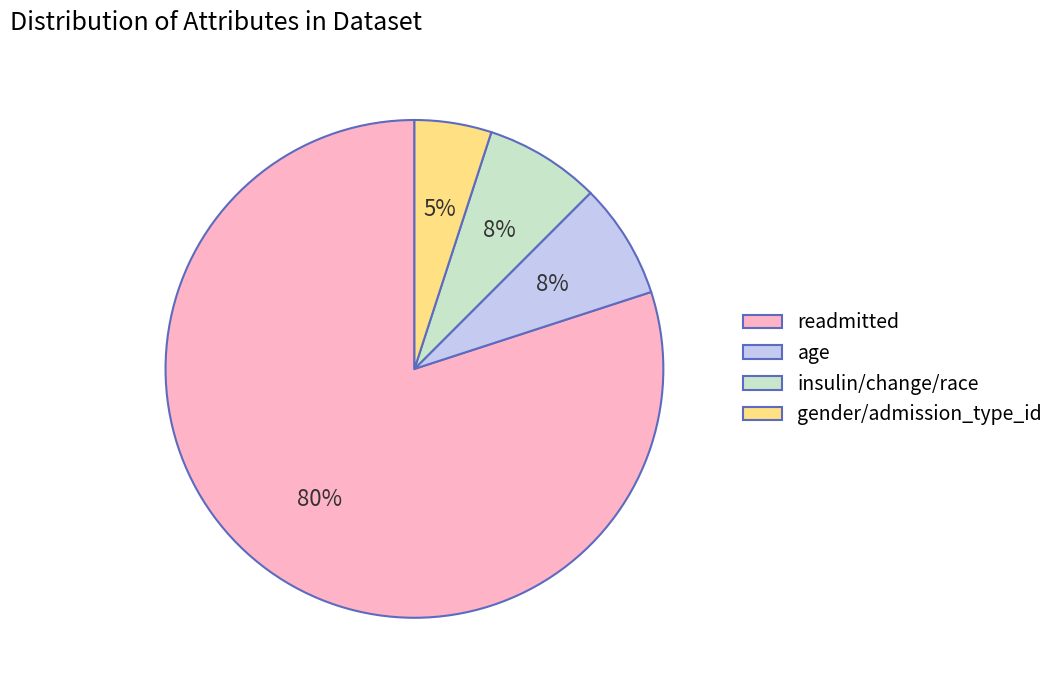

To the nearest percent, what is the difference between the age and gender/admission_type_id slice percentages?

3%